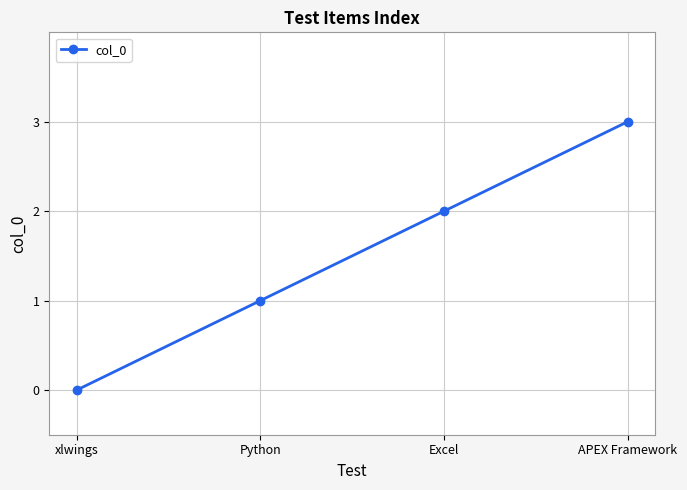

The value at Excel is 2. True or false?

True